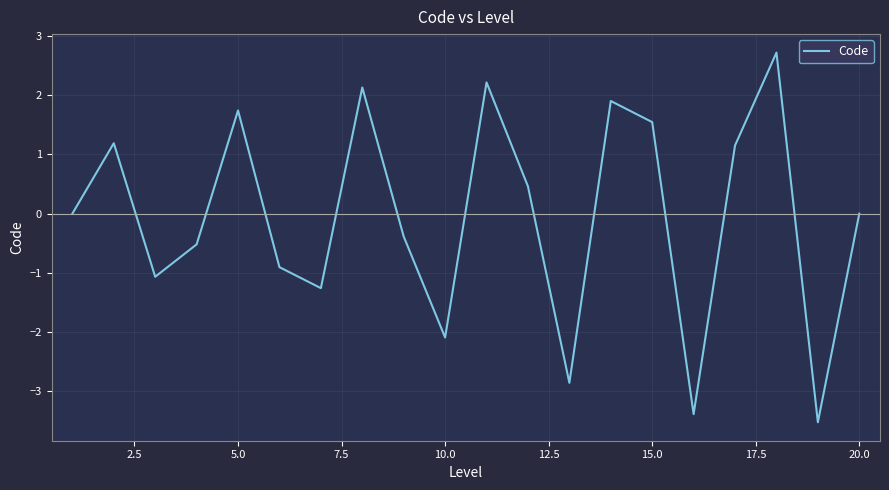

What is the maximum value shown in the chart?

2.7